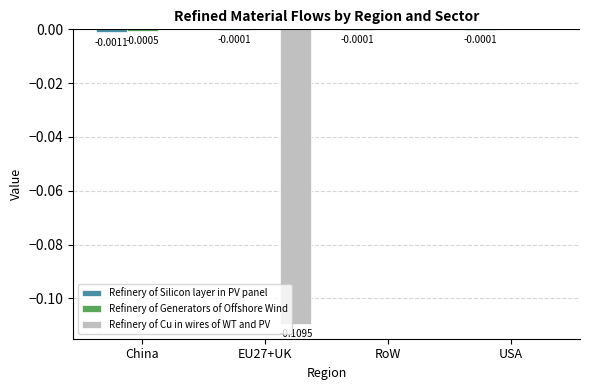

Which label corresponds to the largest value in the chart?

EU27+UK